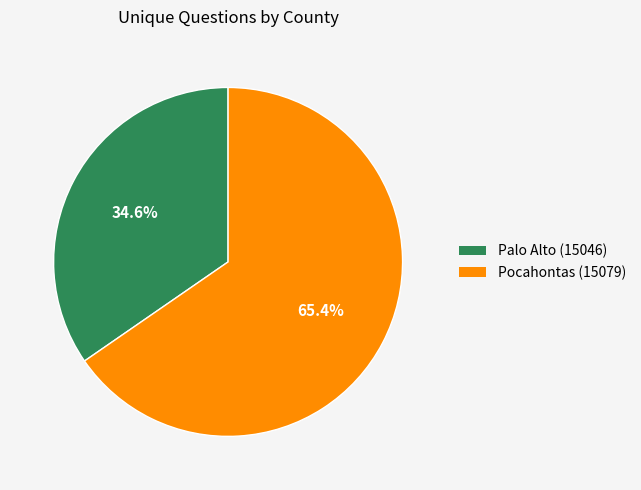

To the nearest percent, what portion does Pocahontas (15079) represent?

65%